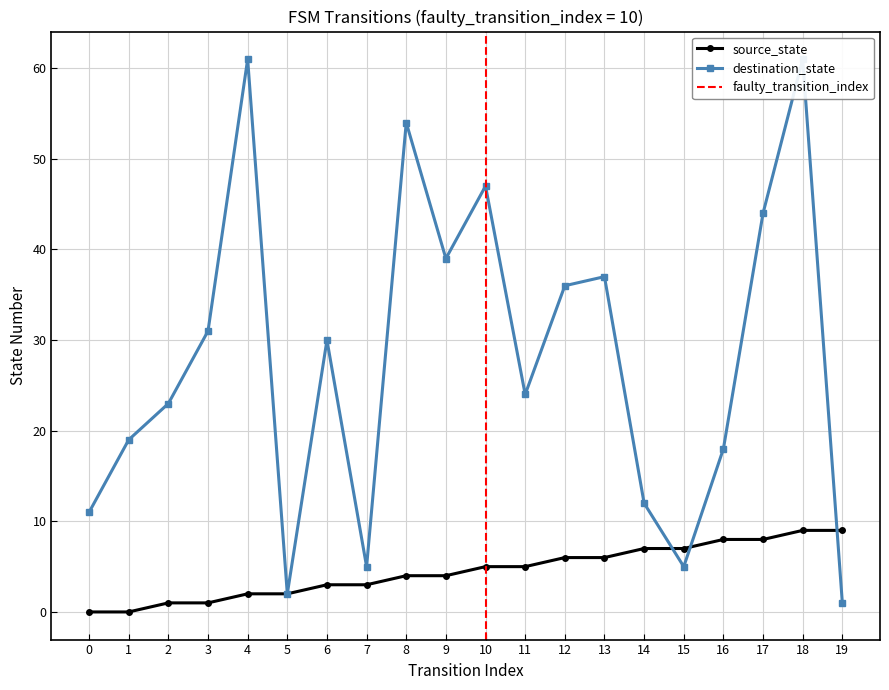

Between 4 and 17, which series saw the biggest shift?

destination_state